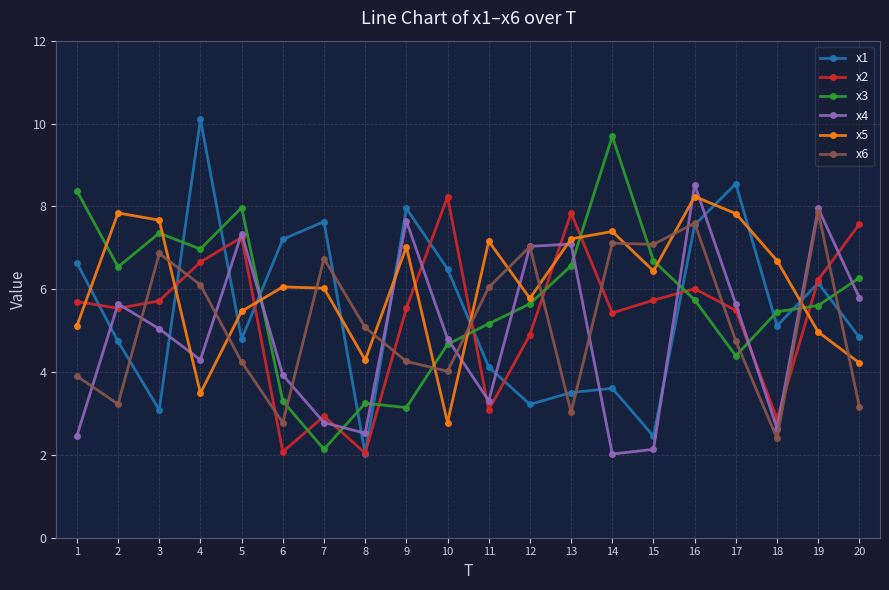

How many interior local peaks does the x2 series have?

5